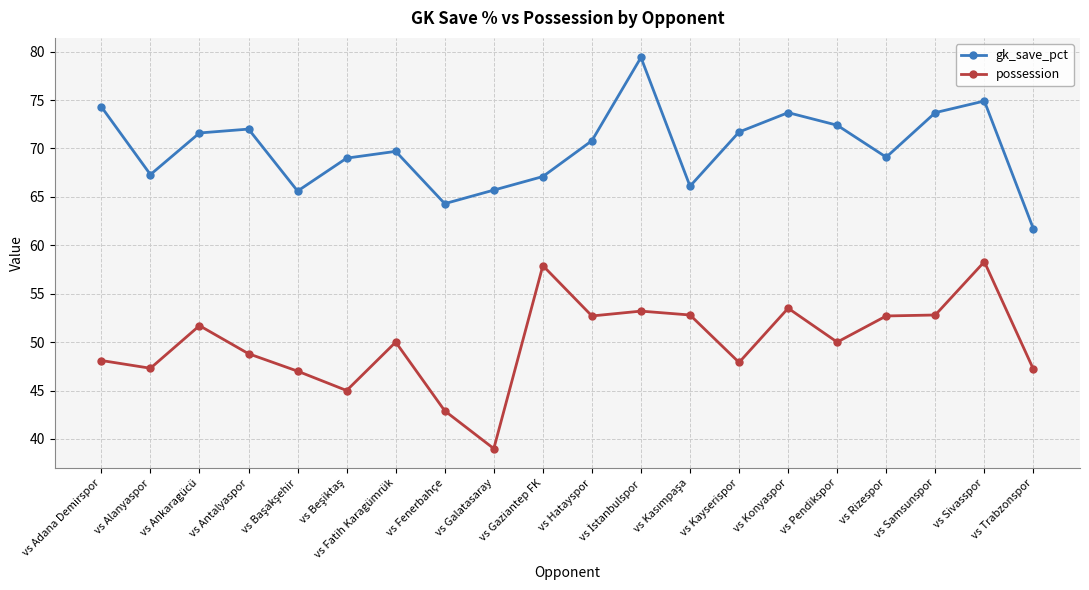

What is the maximum value for gk_save_pct?

79.4